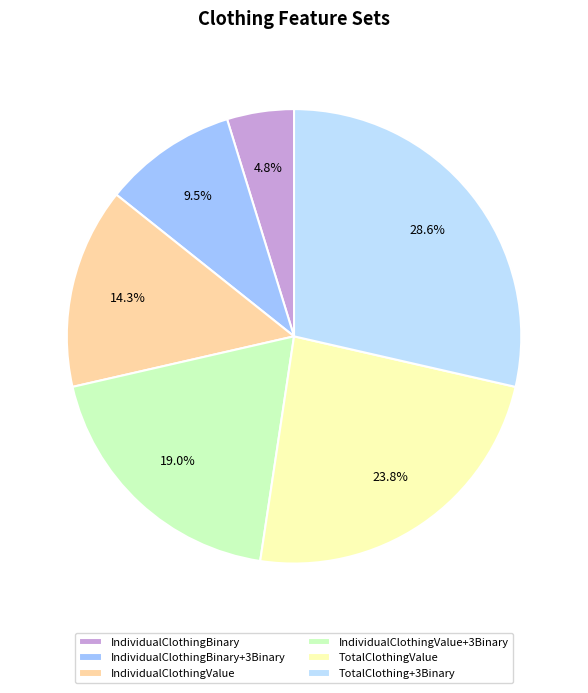

What percentage is NOT represented by TotalClothingValue?

76.2%